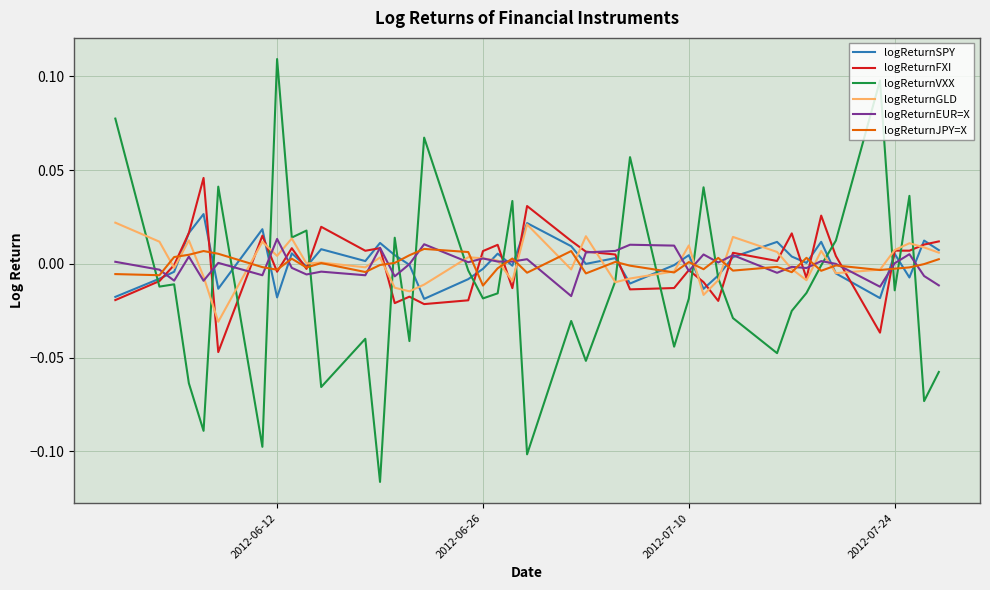

Which series has the widest spread of values?

logReturnVXX